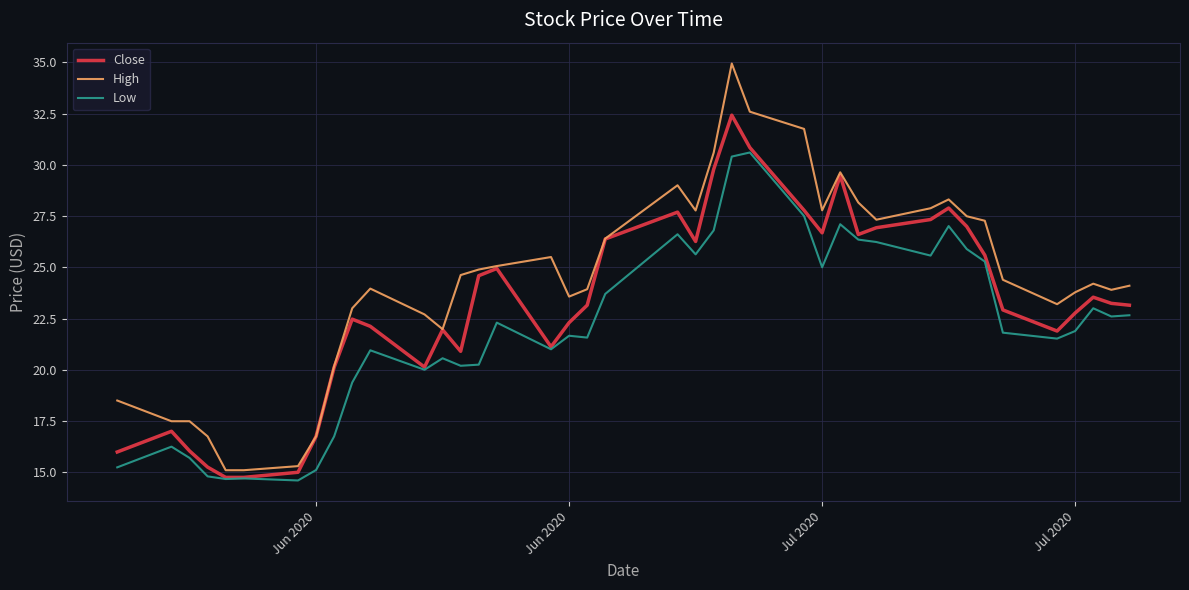

Which series has the largest total across all categories?

High